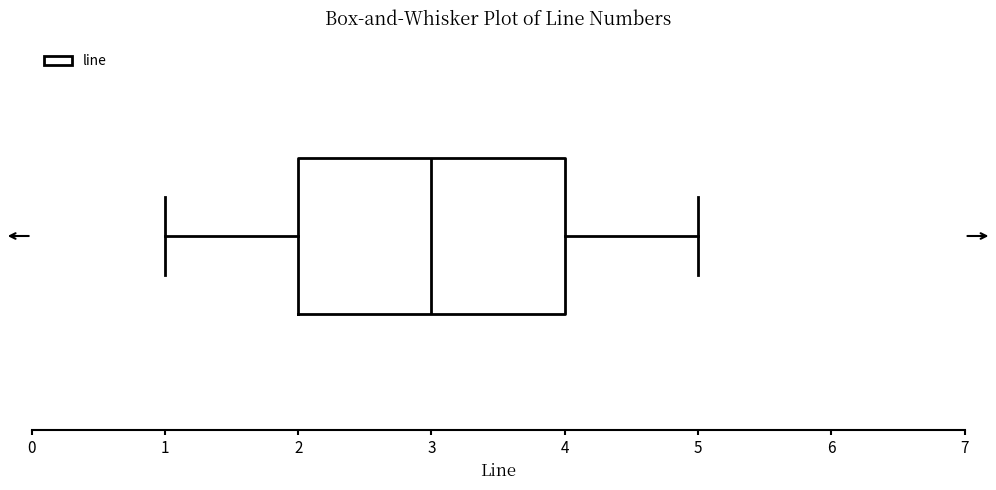

Transcribe this box plot: give where the median line is, the range the box spans, and where the two whiskers end, as read against the x-axis. The values are not printed on the chart, so give them approximately, as read against the axis.

median 3, box 2 to 4, whiskers 1 to 5